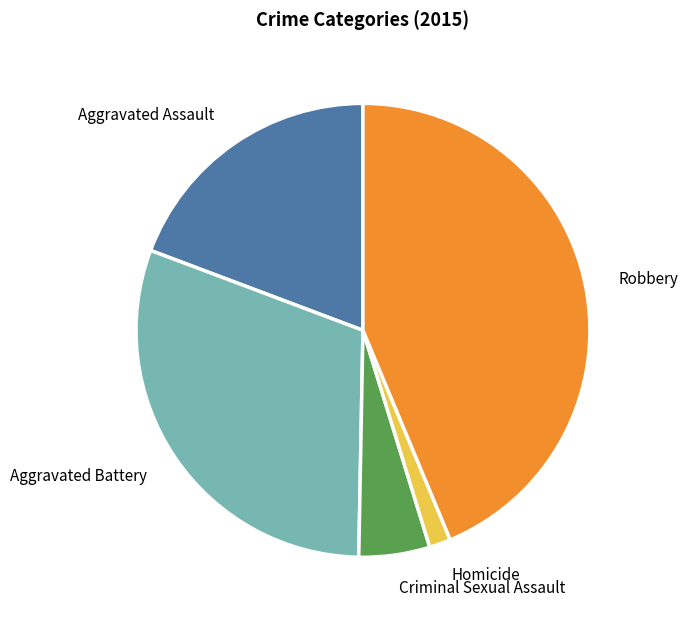

Does Robbery represent more than half of the total?

No